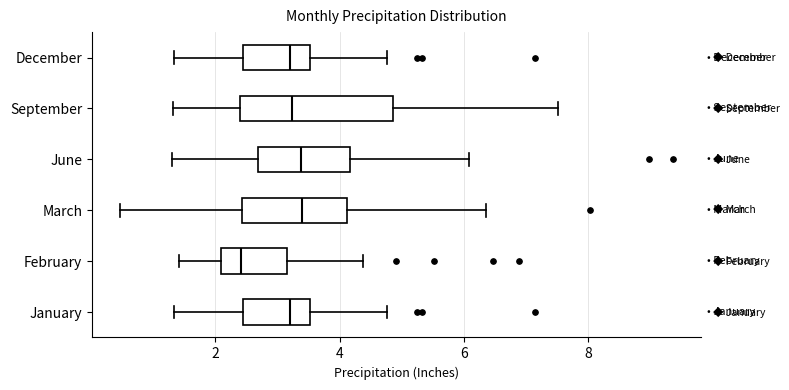

Reading bottom to top, read every box against the x-axis: the position of its median line, the range the box covers, and the ends of its whiskers. The values are not printed on the chart, so give them approximately, as read against the axis.

January: median 3.2, box 2.4 to 3.6, whiskers 1.4 to 4.8
February: median 2.4, box 2.0 to 3.2, whiskers 1.4 to 4.4
March: median 3.4, box 2.4 to 4.2, whiskers 0.4 to 6.4
June: median 3.4, box 2.6 to 4.2, whiskers 1.4 to 6.0
September: median 3.2, box 2.4 to 4.8, whiskers 1.4 to 7.6
December: median 3.2, box 2.4 to 3.6, whiskers 1.4 to 4.8